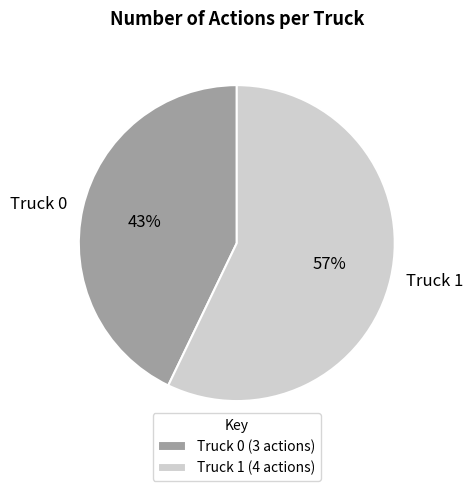

Rank the categories by value from highest to lowest.

Truck 1, Truck 0